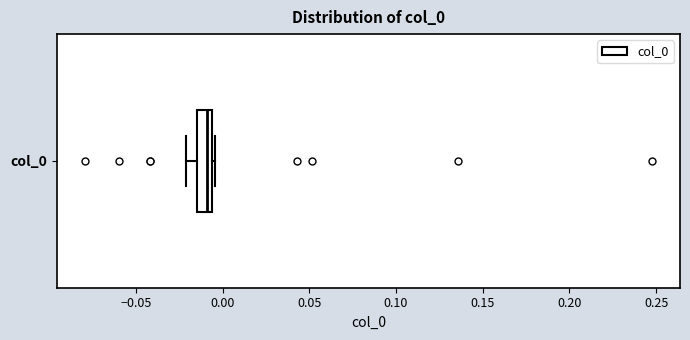

Where is the right edge of the box for col_0 on the x-axis? The values are not printed on the chart, so give them approximately, as read against the axis.

-0.005